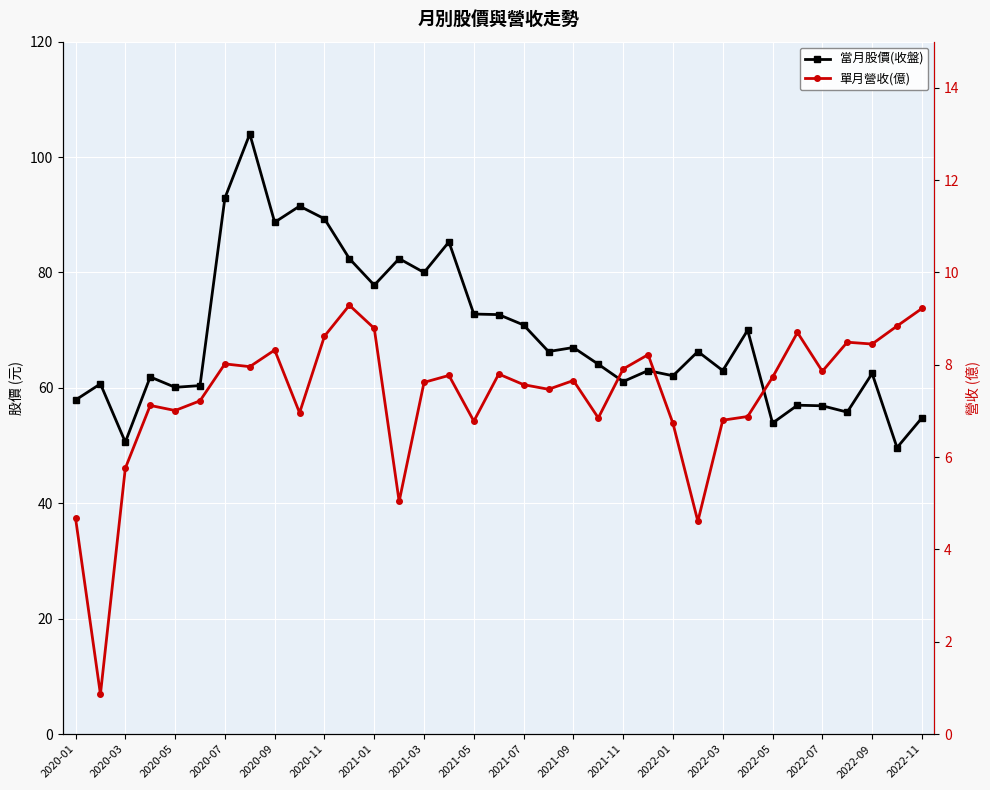

Which series has the largest total across all categories?

當月股價(收盤)